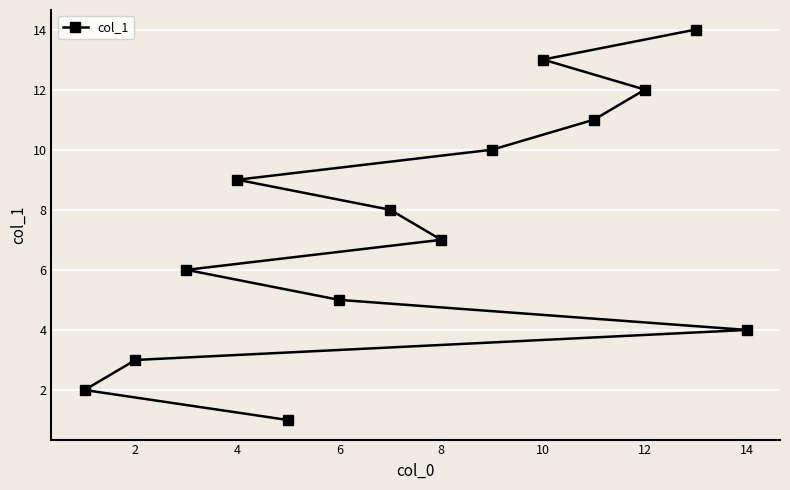

What is the difference between the maximum and minimum values?

13